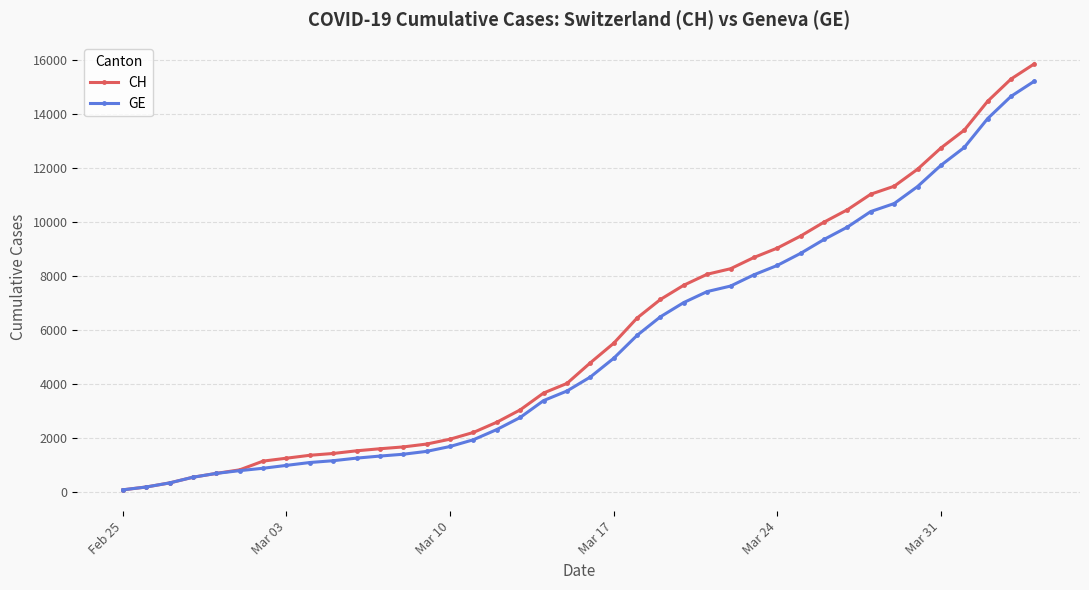

At how many categories does at least one series exceed 11765?

6